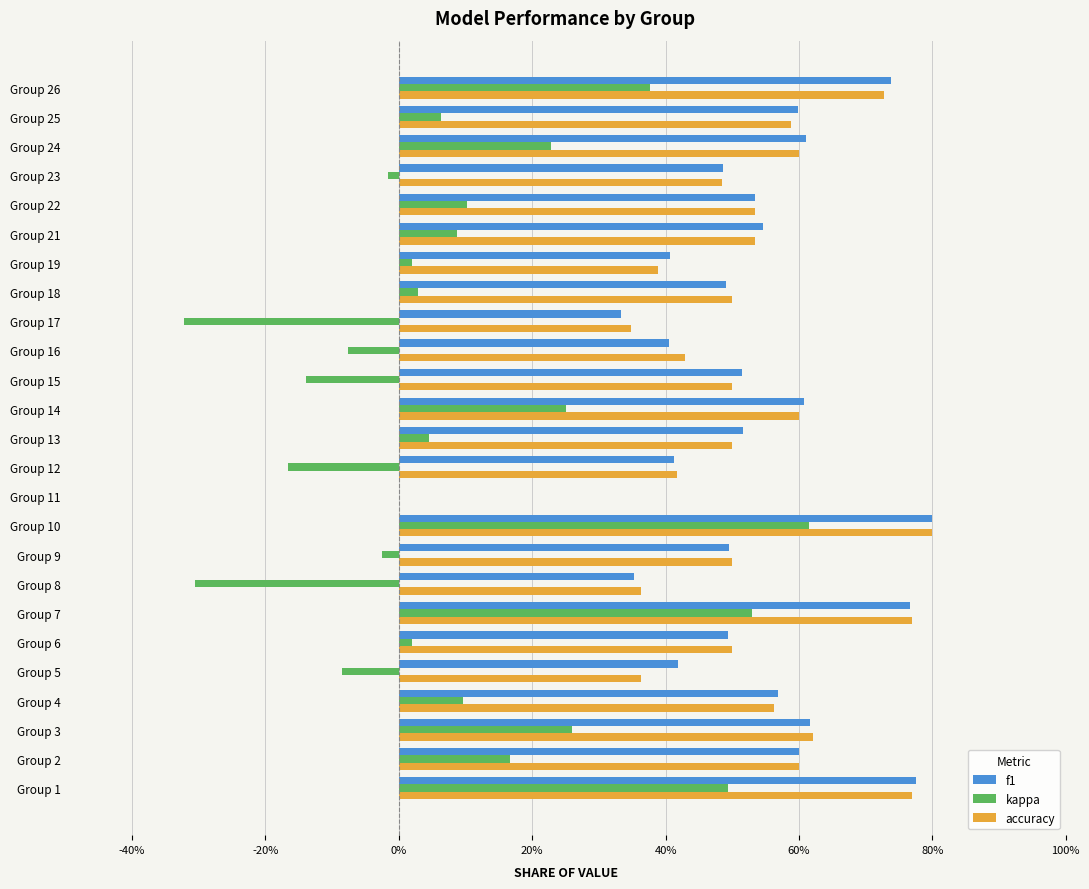

What are all the series names shown in the legend?

f1, kappa, accuracy